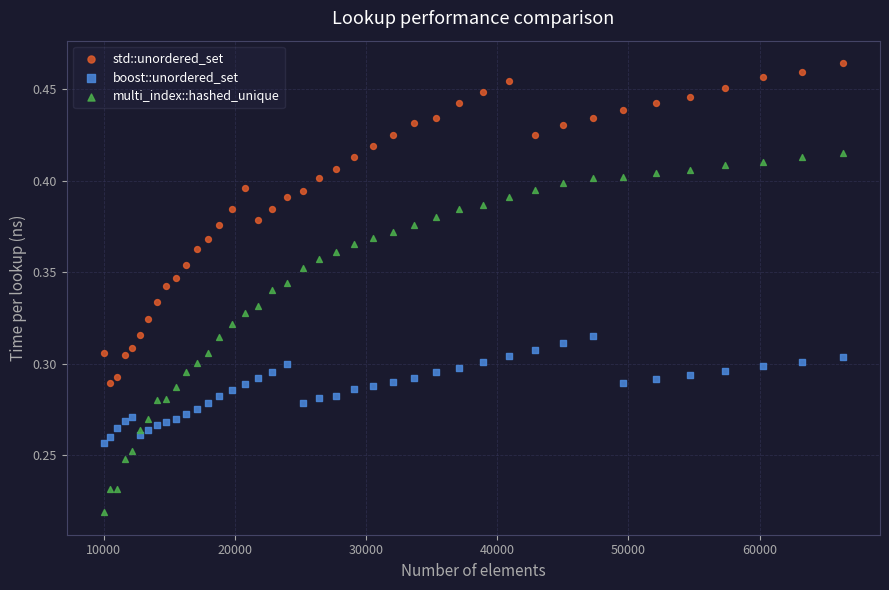

Which series reaches the maximum Y coordinate?

std::unordered_set